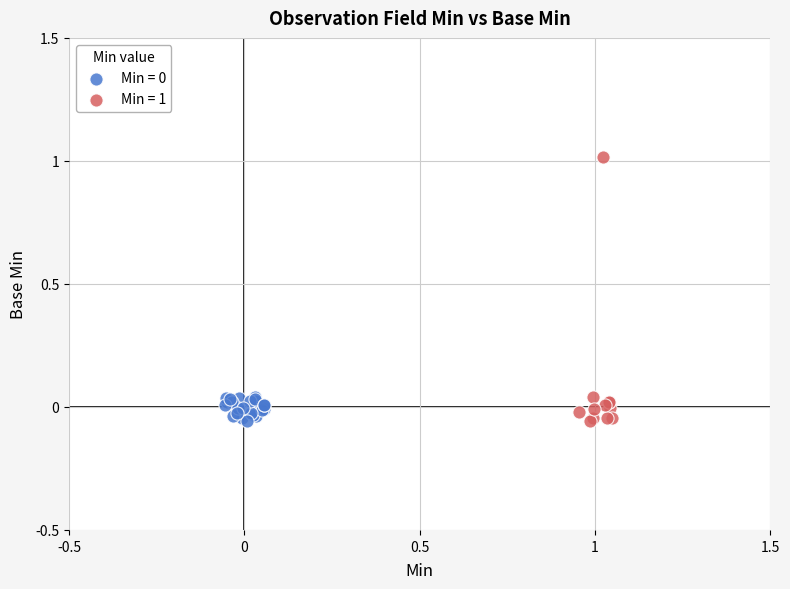

Which series has the largest Y range (max minus min)?

Min = 1